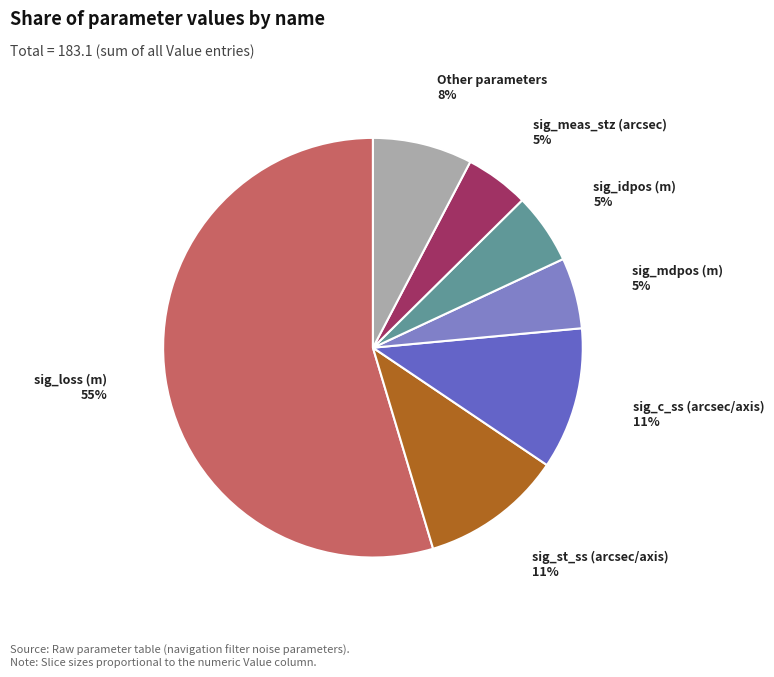

How many segments does this pie chart have?

7